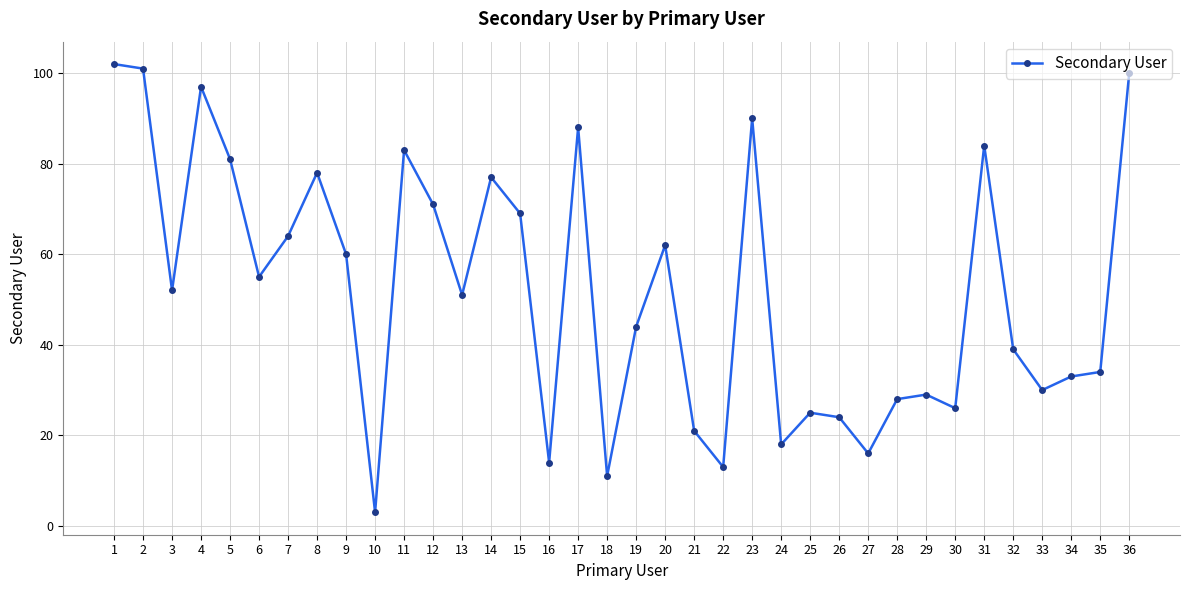

What is the change in value from 13 to 19?

-7